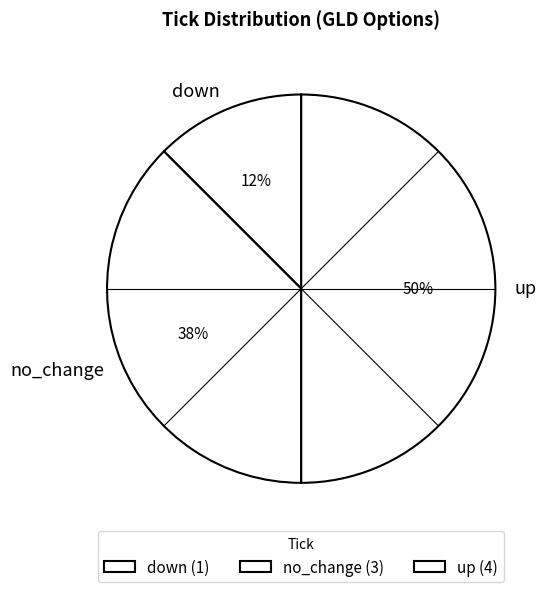

To the nearest percent, what portion does up represent?

50%